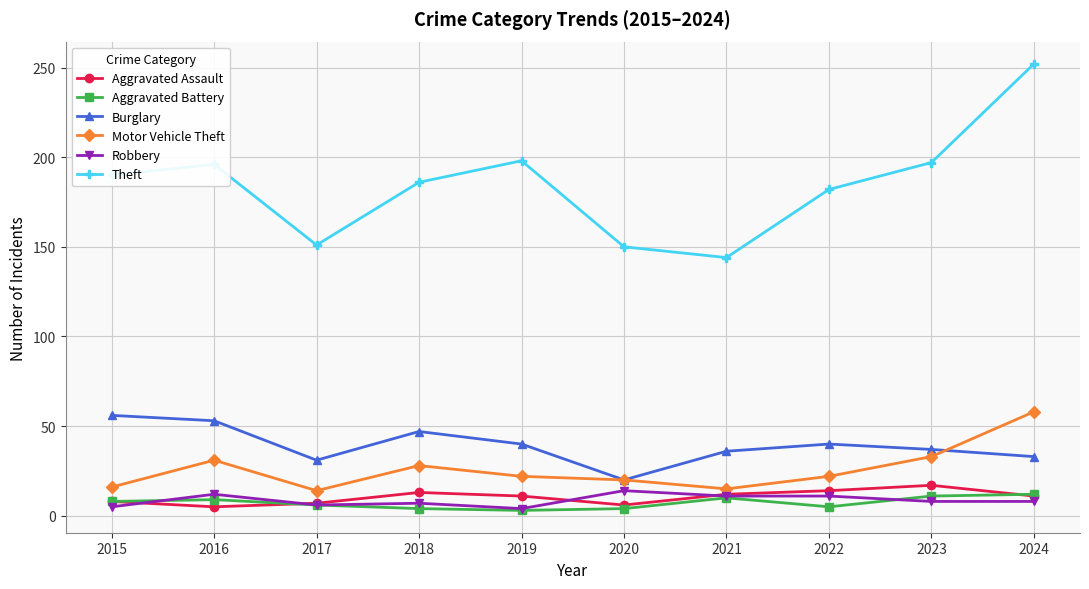

The Aggravated Assault series shows 14 at 2022. True or false?

True